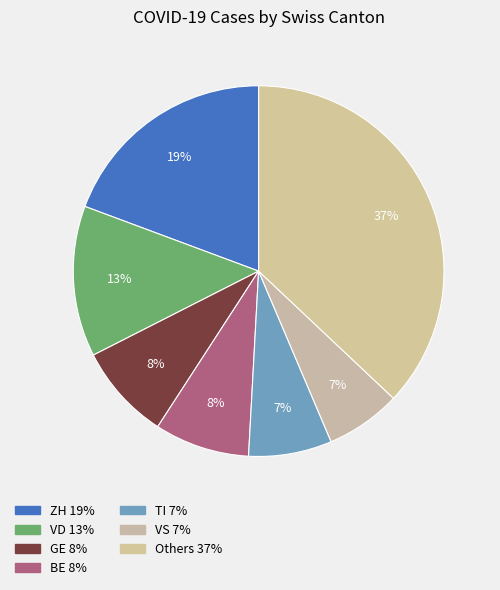

Count the number of slices in the pie.

7